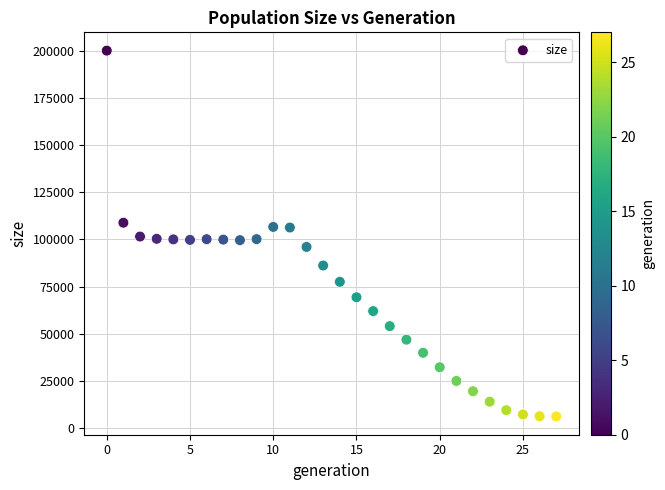

What is the range of Y values (max minus min)?

194296